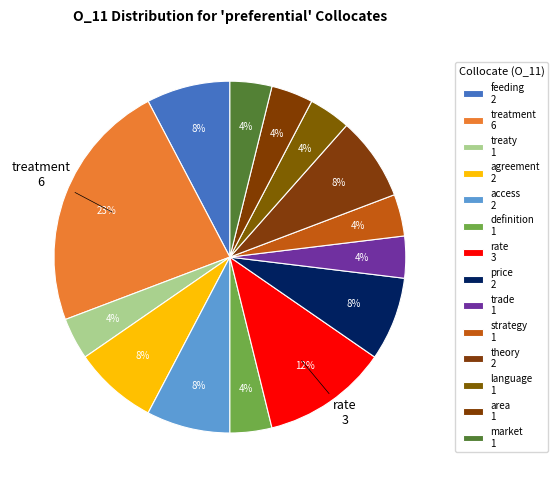

What percentage is the price slice, to the nearest percent?

8%